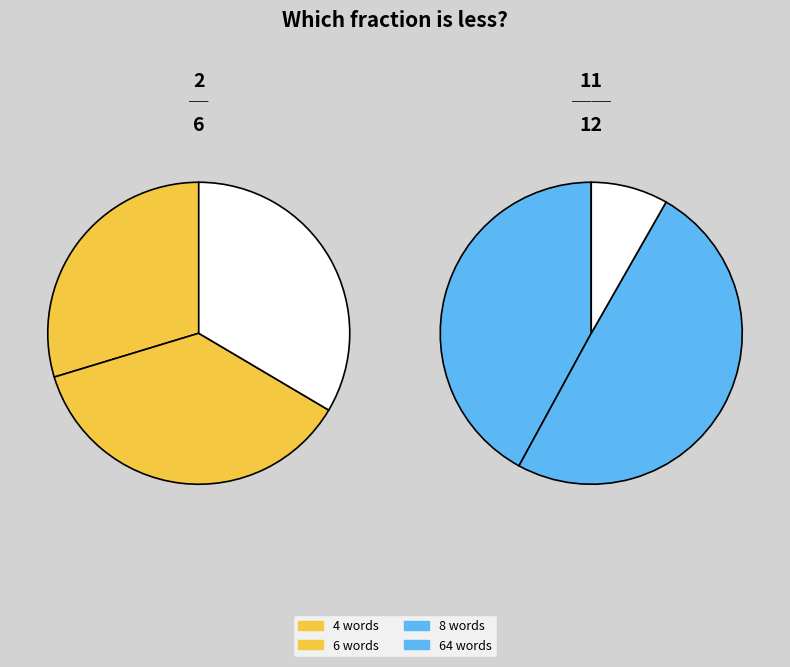

Which slice is the smallest?

4 words